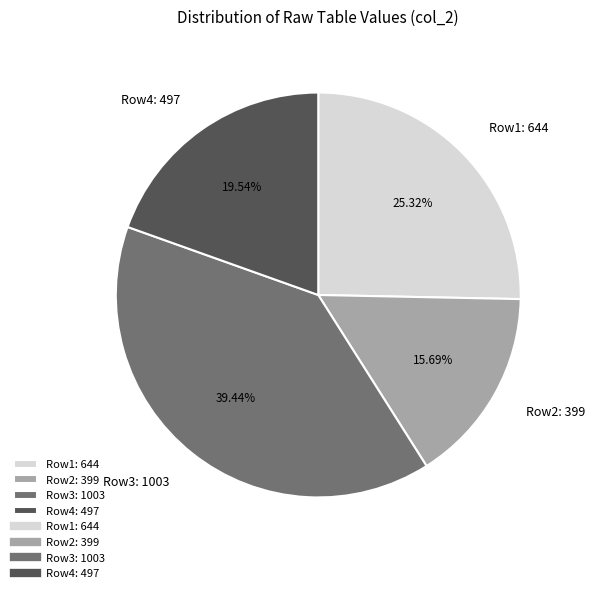

Between Row2: 399 and Row1: 644, which is larger?

Row1: 644